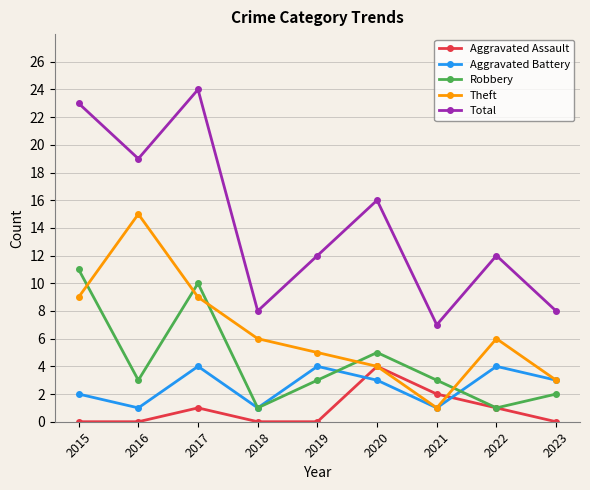

What is the sum of the Theft values at 2017 and 2018?

15